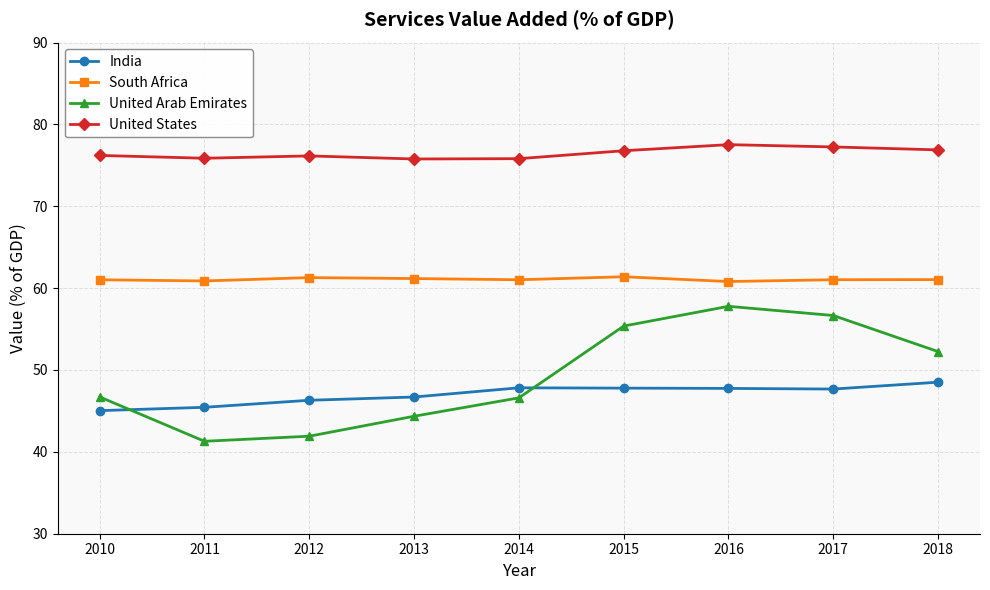

In United Arab Emirates, how many points are lower than both neighbors (excluding endpoints)?

1